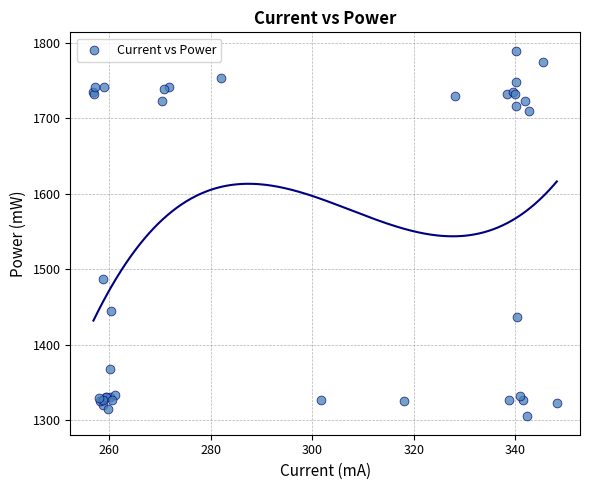

What Y value in the scatter plot is closest to 1547?

1487.3